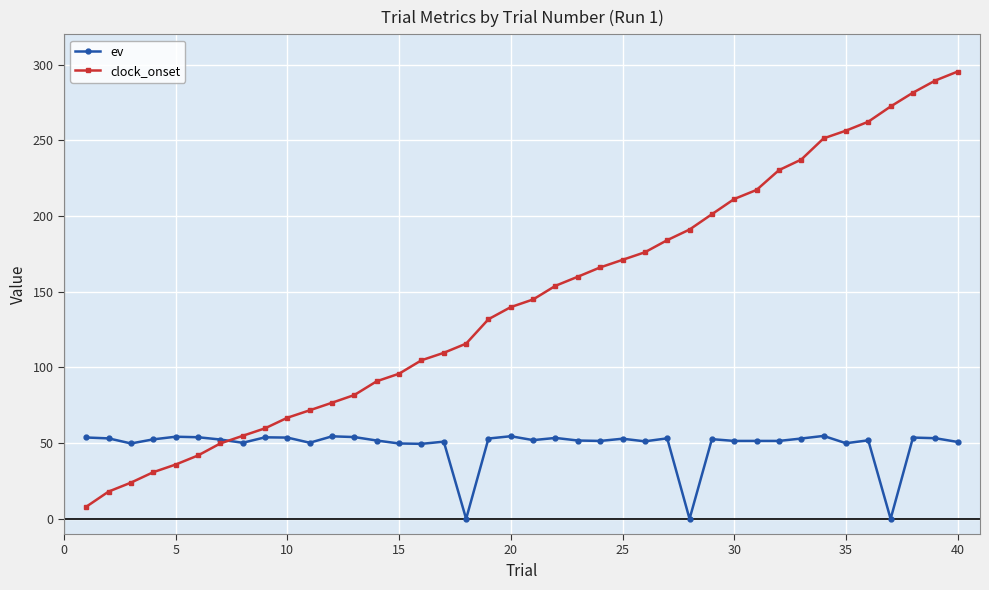

True or false: ev has more than 1 points higher than both neighbors.

True